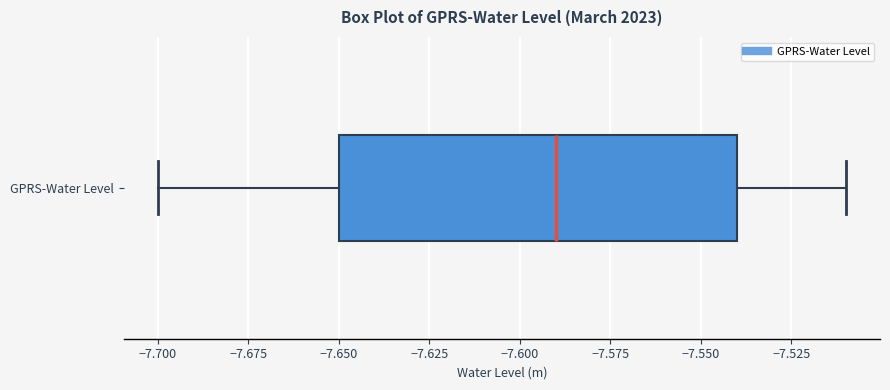

Read this box plot against the x-axis: the position of the median line, the range covered by the box, and the ends of both whiskers. The values are not printed on the chart, so give them approximately, as read against the axis.

median -7.59, box -7.65 to -7.54, whiskers -7.70 to -7.51